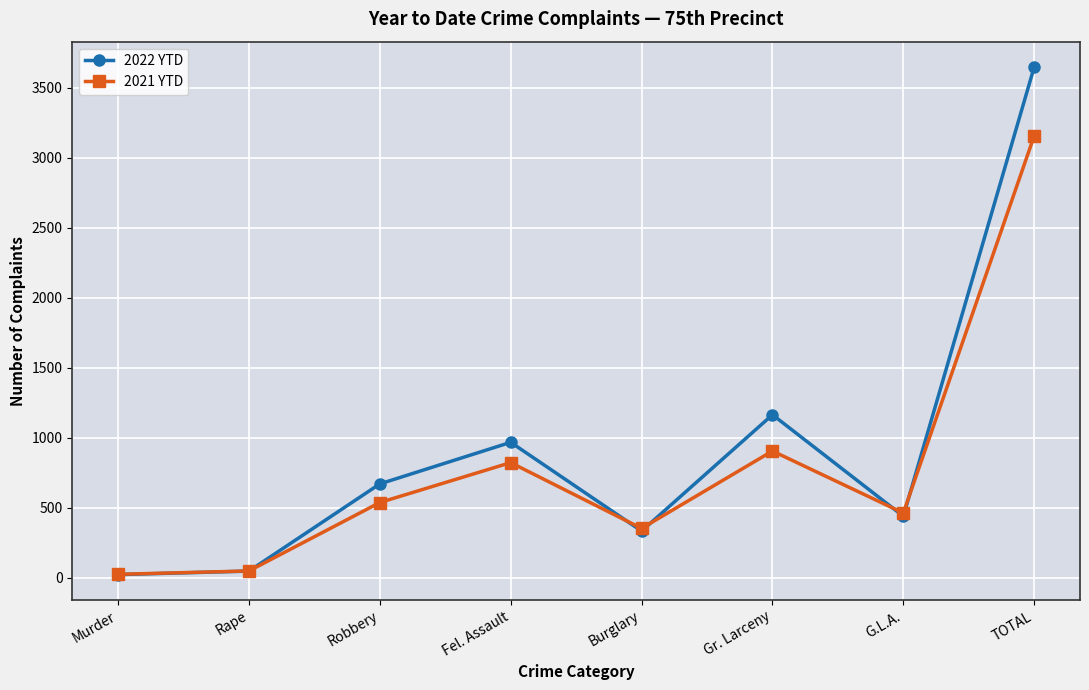

Is this an area chart (filled region under the line)?

No